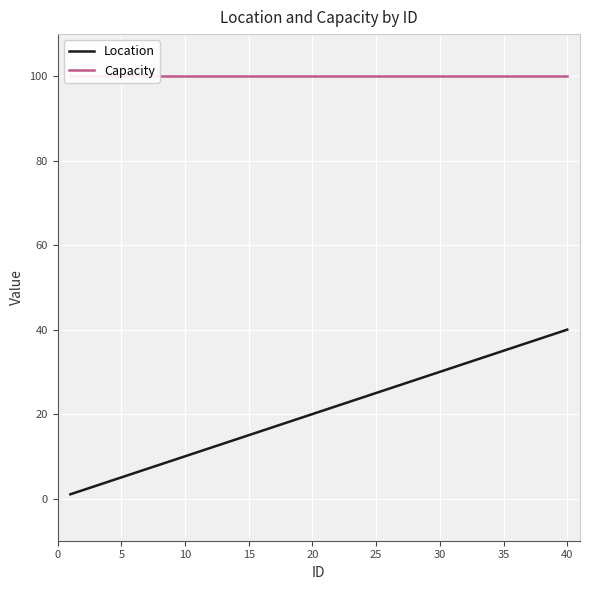

Is it true that Location equals 35 at 35?

True